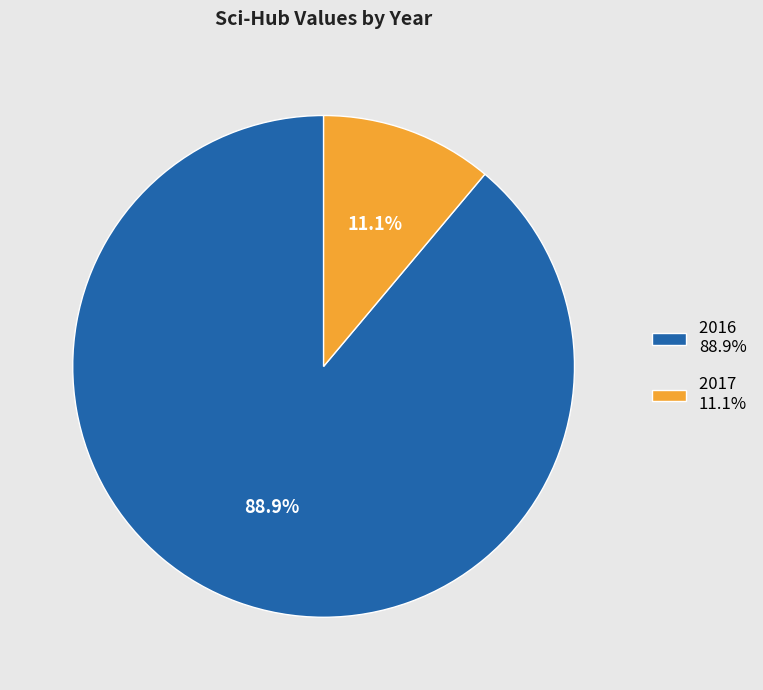

To the nearest percent, what is the combined percentage of 2016 and 2017?

100%